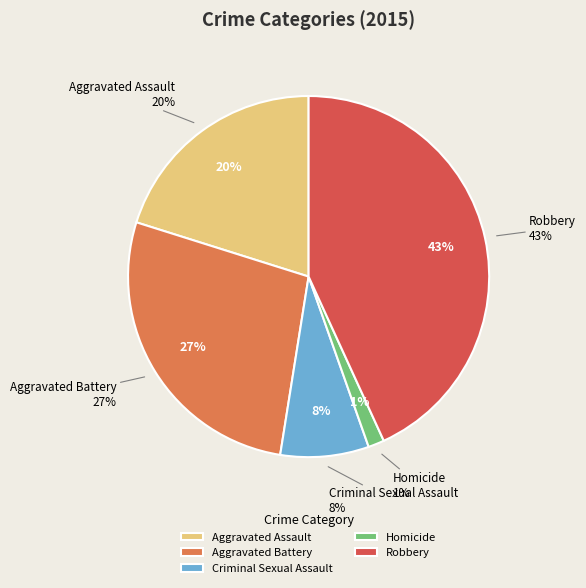

What portion of the pie excludes Robbery?

56.8%